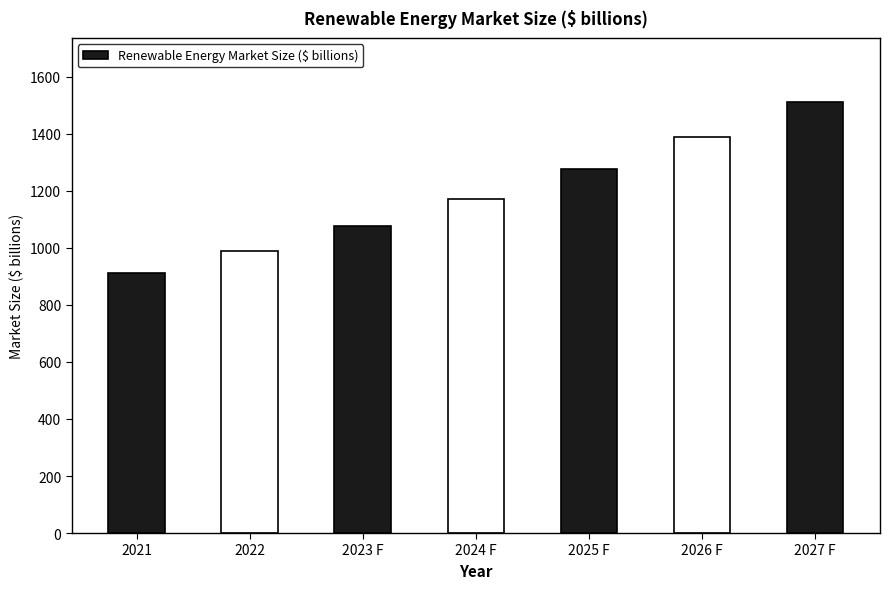

Approximately how many times larger is the value at 2023 F compared to 2024 F?

0.9